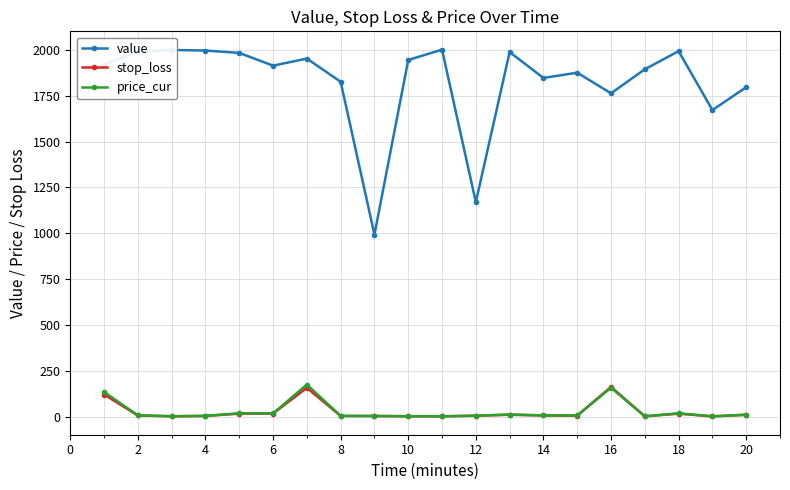

Which series has the largest total across all categories?

value